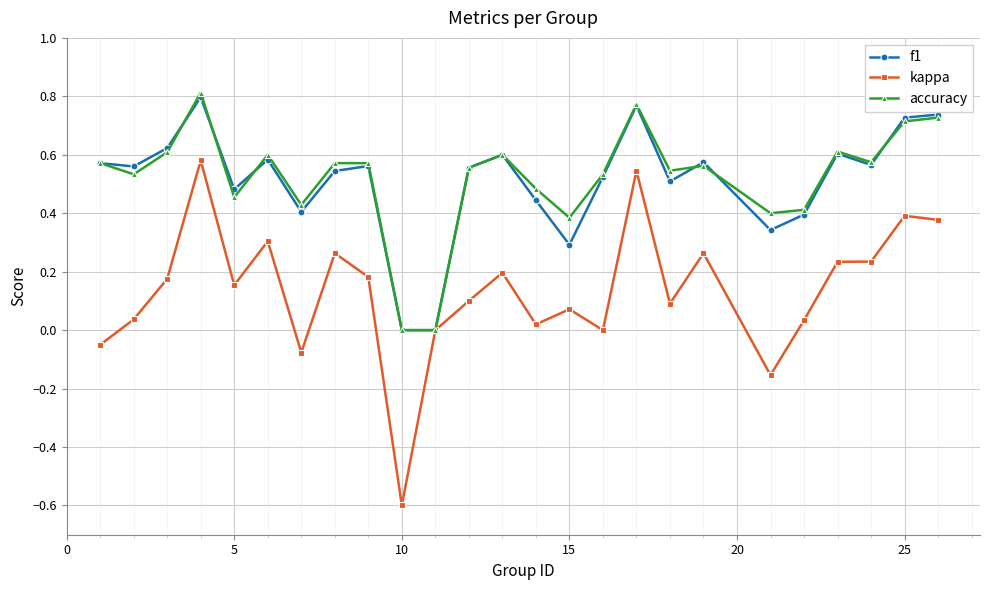

Which series has the largest range (max minus min)?

kappa